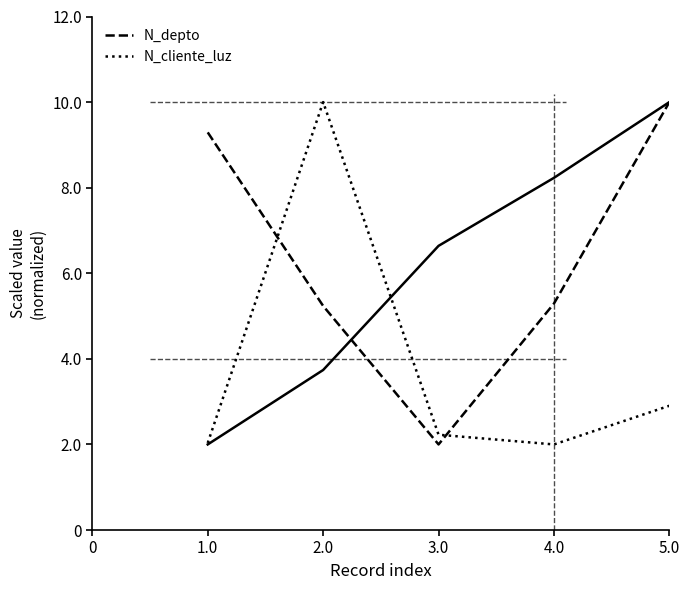

Is the value of N_cliente_luz at 2.0 greater than the value of N_depto at 3.0?

Yes